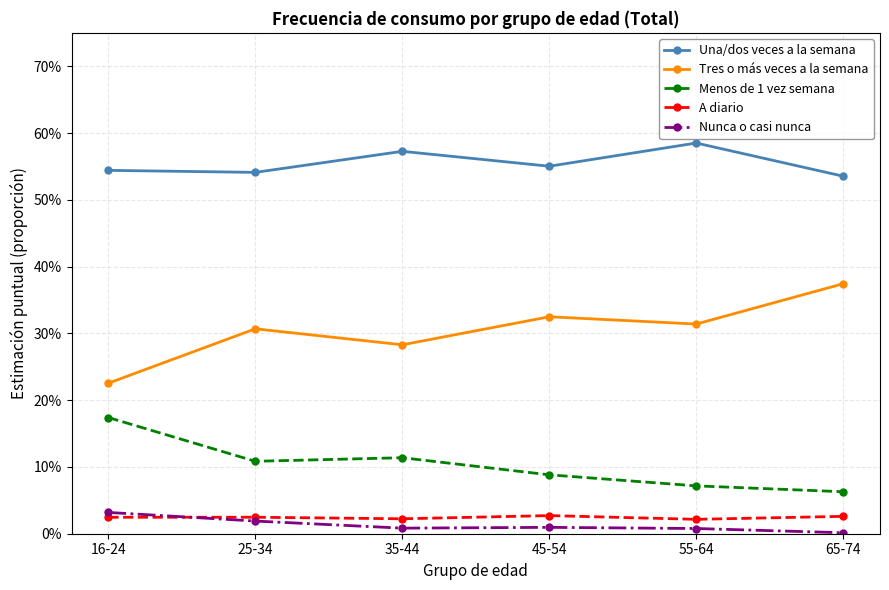

Reading right to left, transcribe all the data shown in this chart.

Una/dos veces a la semana: 65-74=0.5	55-64=0.6	45-54=0.6	35-44=0.6	25-34=0.5	16-24=0.5
Tres o más veces a la semana: 65-74=0.4	55-64=0.3	45-54=0.3	35-44=0.3	25-34=0.3	16-24=0.2
Menos de 1 vez semana: 65-74=0.1	55-64=0.1	45-54=0.1	35-44=0.1	25-34=0.1	16-24=0.2
A diario: 65-74=0.0	55-64=0.0	45-54=0.0	35-44=0.0	25-34=0.0	16-24=0.0
Nunca o casi nunca: 65-74=0.0	55-64=0.0	45-54=0.0	35-44=0.0	25-34=0.0	16-24=0.0